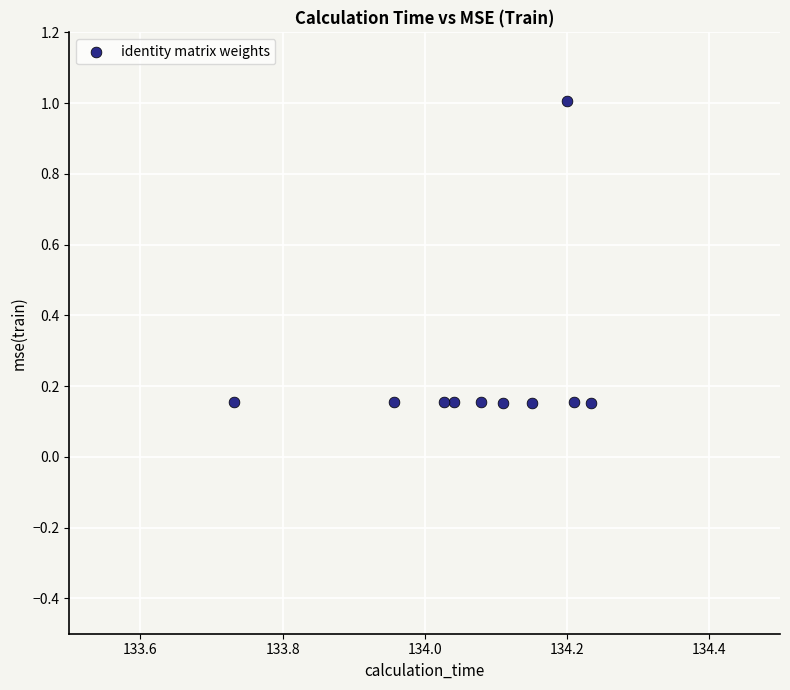

What is the range of Y values (max minus min)?

0.9